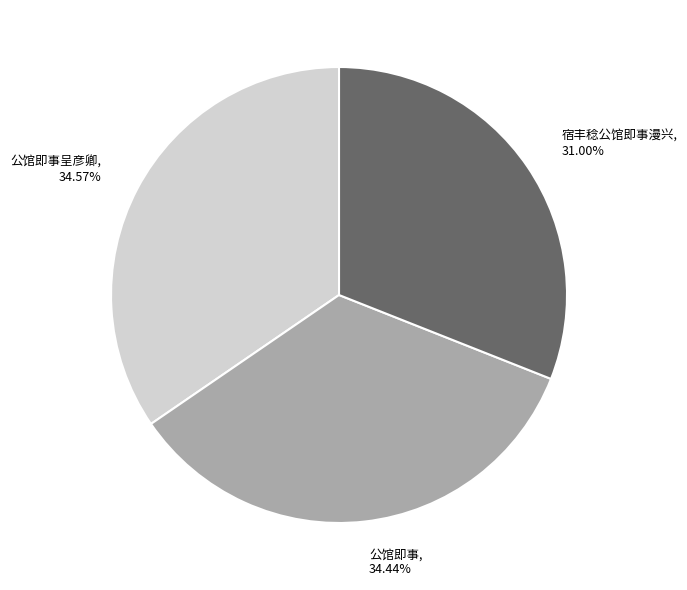

How many slices are in this pie chart?

3